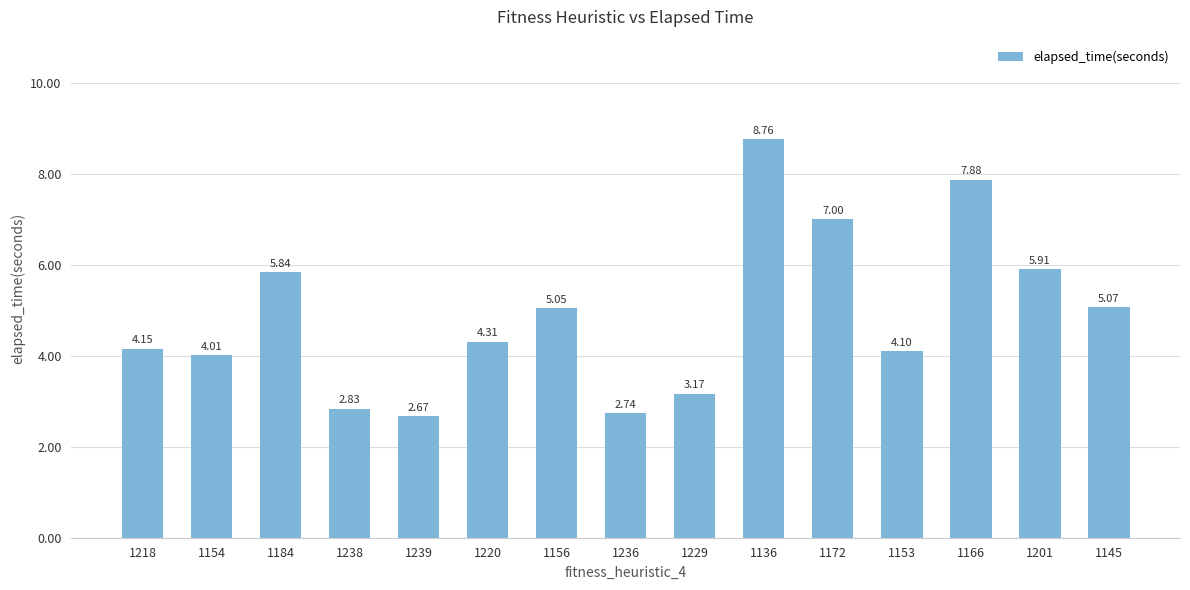

What value does the data have at 1154?

4.0